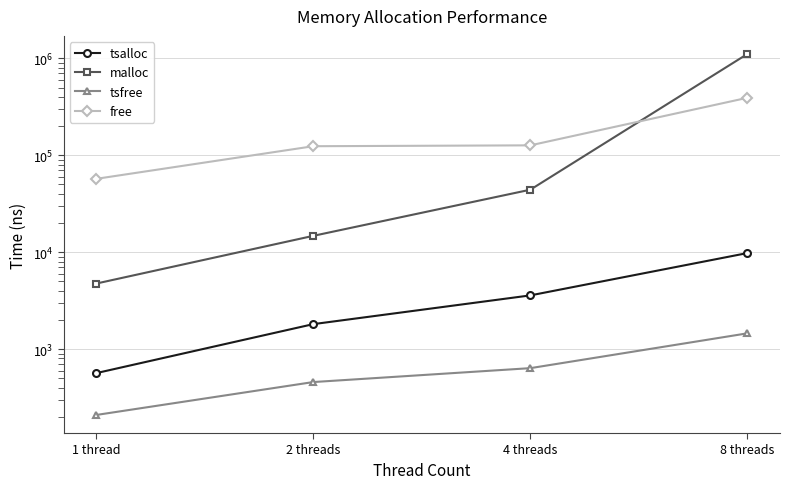

Does the chart display data point markers on the line(s)?

Yes